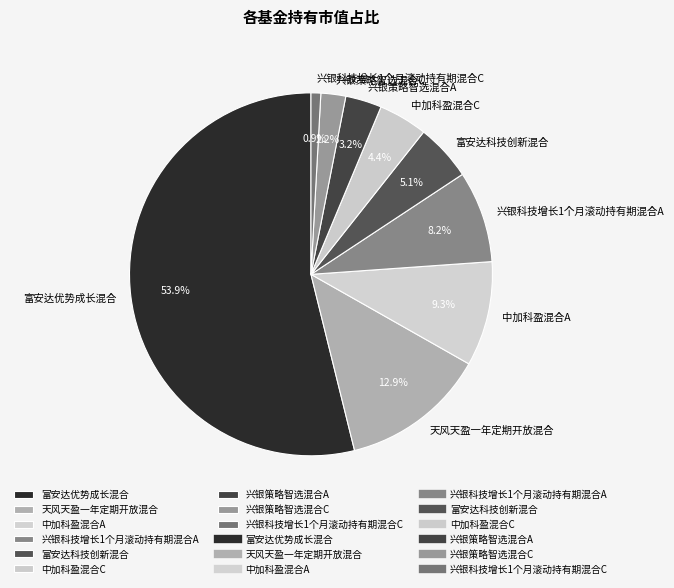

Between 富安达科技创新混合 and 兴银策略智选混合C, which is larger?

富安达科技创新混合